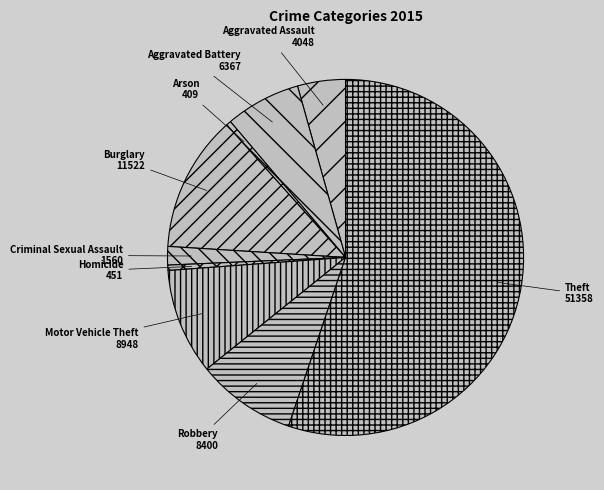

How many segments does this pie chart have?

9